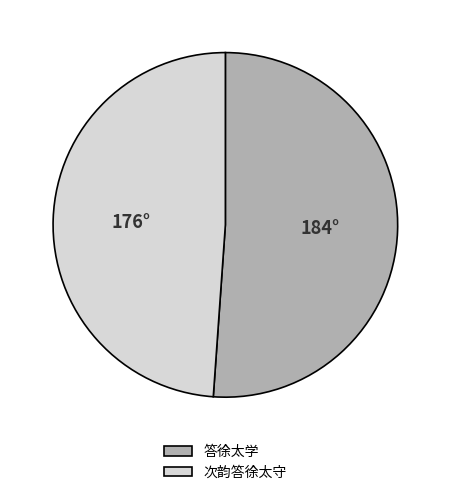

What is the largest slice in the pie chart?

答徐太学